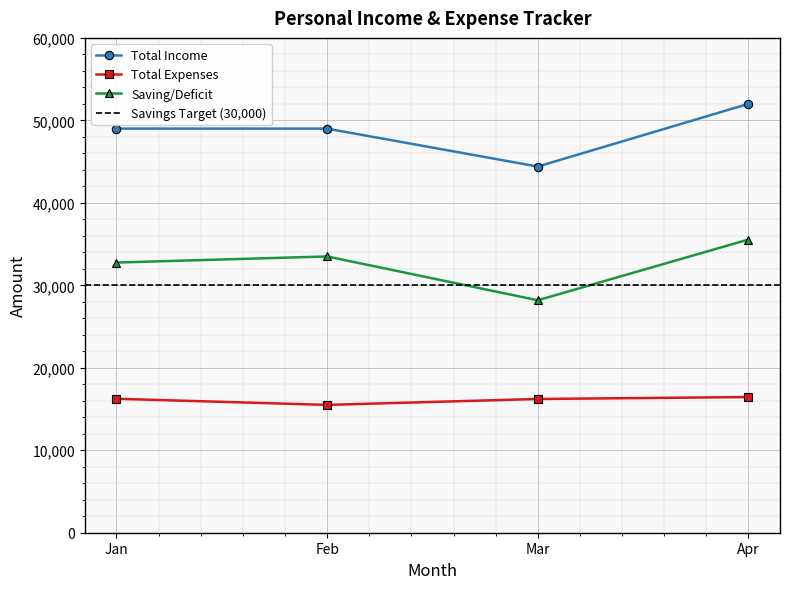

Which series changed the most between Feb and Apr?

Total Income